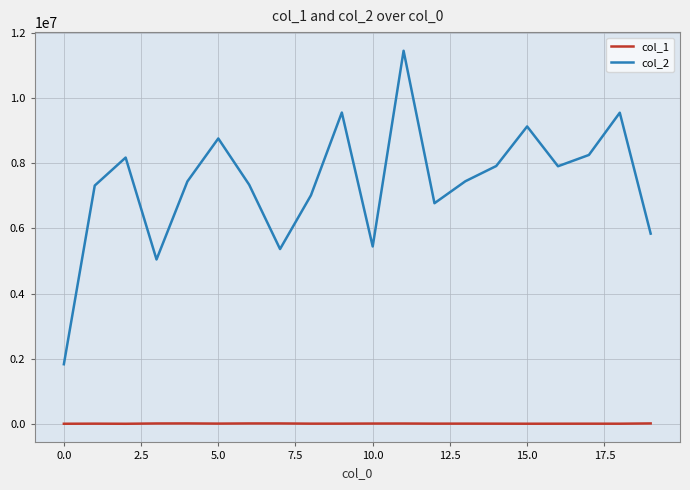

Which series has the largest total across all categories?

col_2